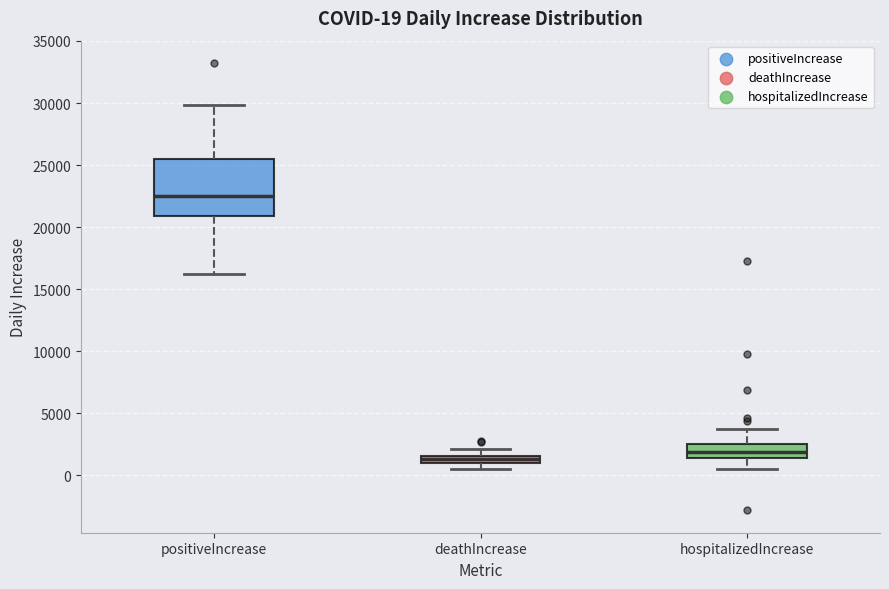

Which box has the lowest median line?

deathIncrease